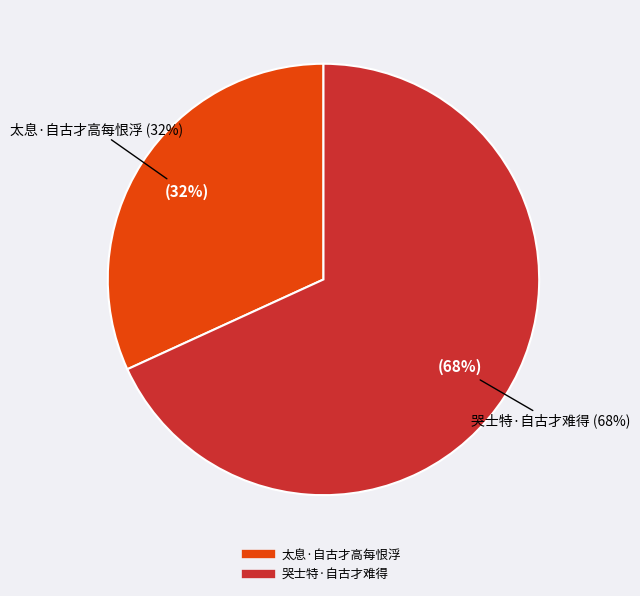

To the nearest percent, what portion does 哭士特·自古才难得 represent?

68%